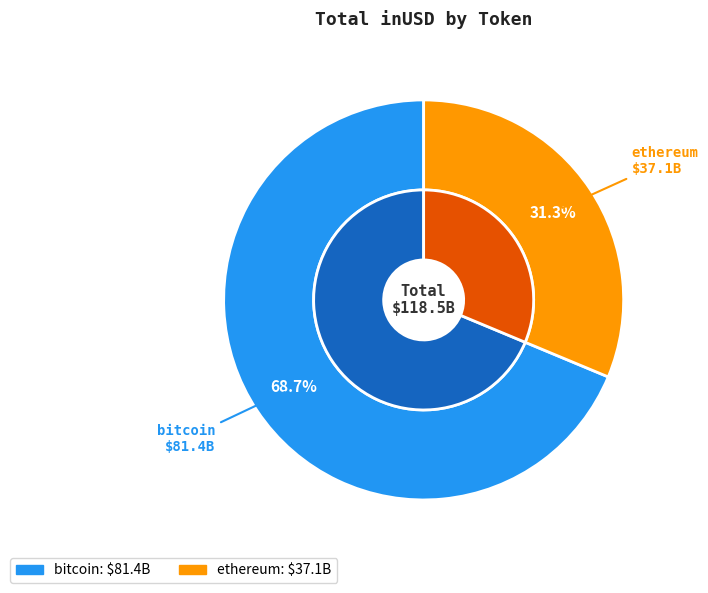

Does 6 represent more than half of the total?

No